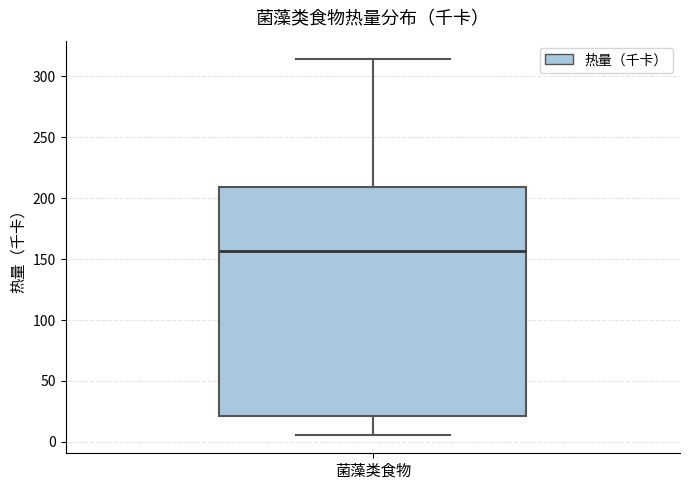

Transcribe this box plot: give where the median line is, the range the box spans, and where the two whiskers end, as read against the y-axis. The values are not printed on the chart, so give them approximately, as read against the axis.

median 155, box 20 to 210, whiskers 5 to 315